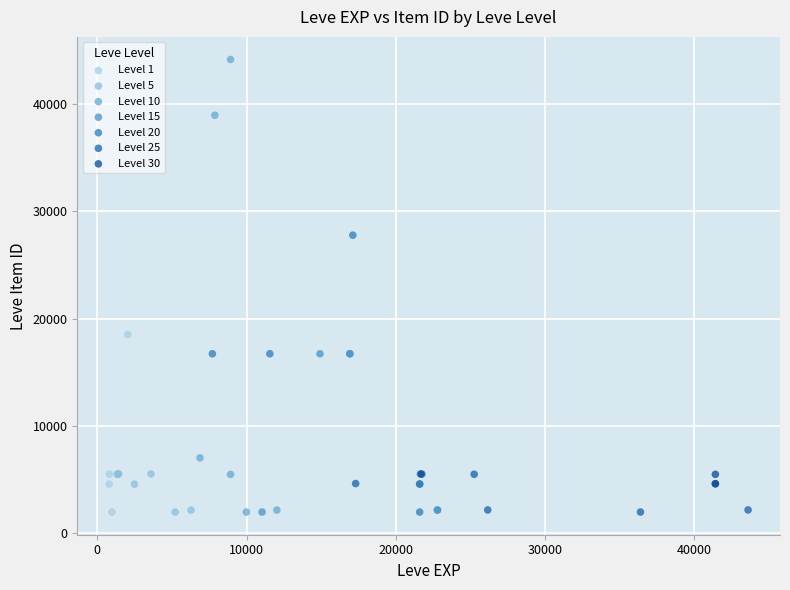

Which series has the widest spread of Y values?

Level 10